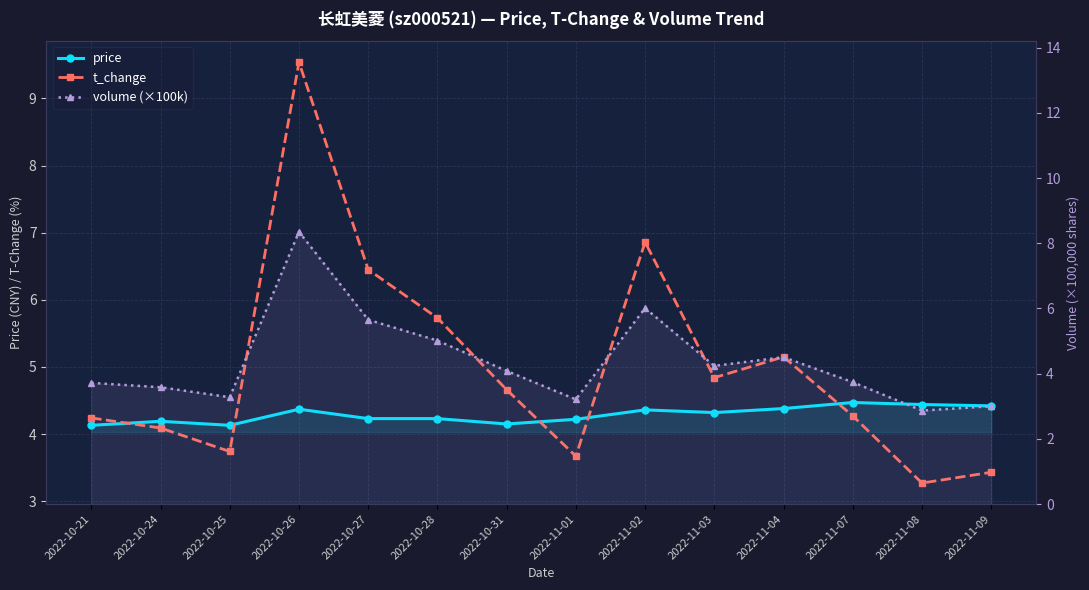

At which label is price closest to 4?

2022-10-21